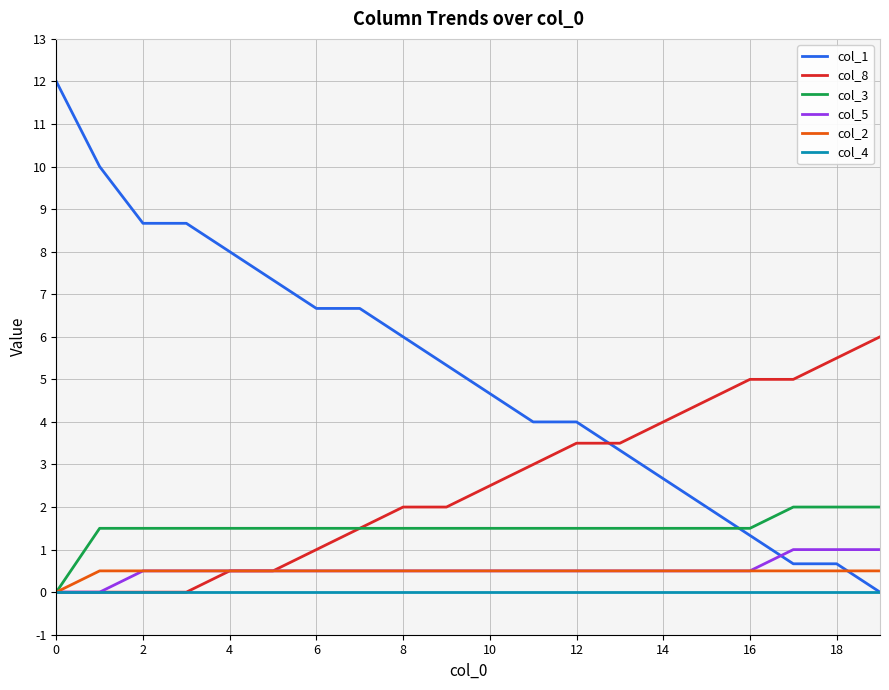

Which series has the largest total across all categories?

col_1